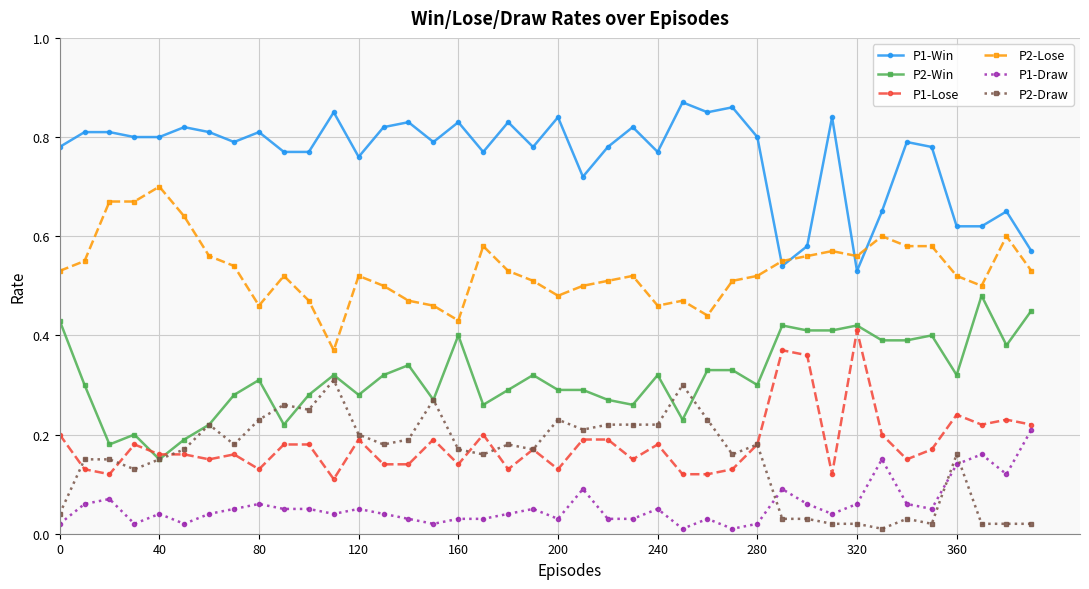

How many P2-Win values are between 0 and 1?

40